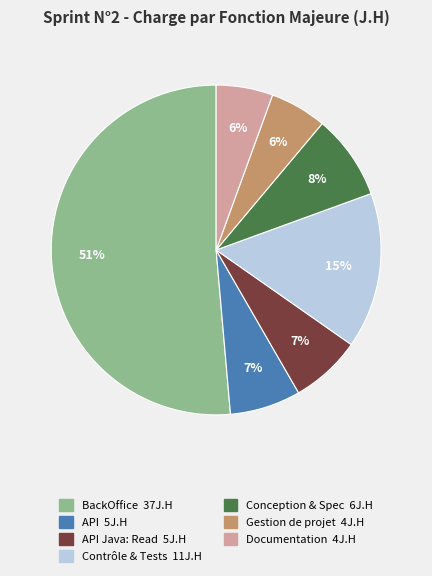

Is the sum of Gestion de projet 4J.H and Contrôle & Tests 11J.H greater than half?

No